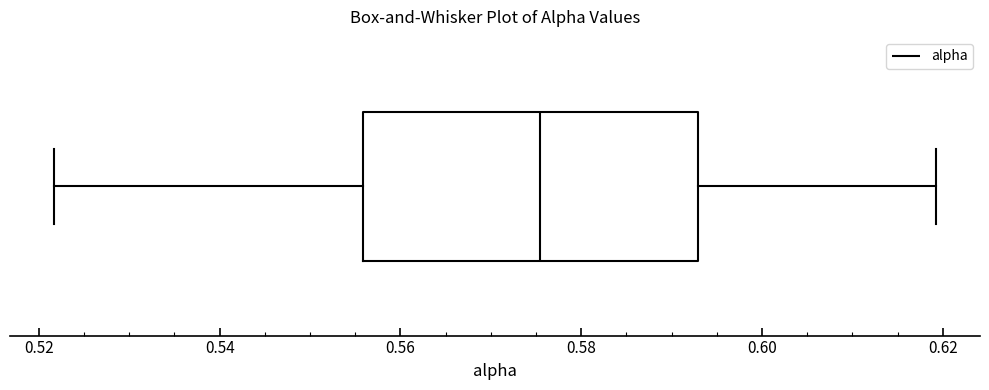

Transcribe this box plot: give where the median line is, the range the box spans, and where the two whiskers end, as read against the x-axis. The values are not printed on the chart, so give them approximately, as read against the axis.

median 0.576, box 0.556 to 0.592, whiskers 0.522 to 0.620